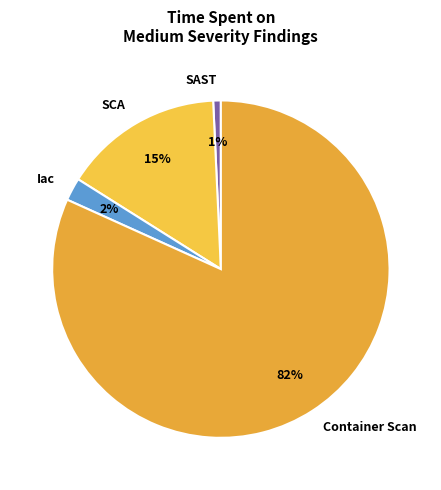

Do SAST and Container Scan together represent more than half of the pie?

Yes